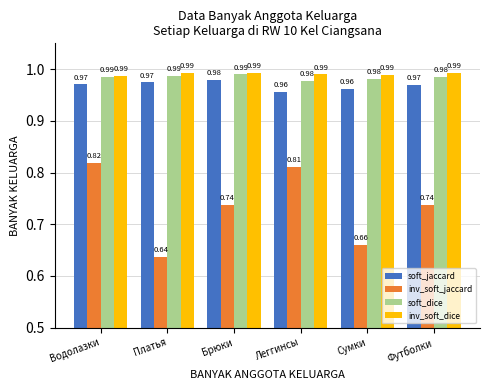

At Сумки, list the series in order from largest to smallest.

inv_soft_dice, soft_dice, soft_jaccard, inv_soft_jaccard